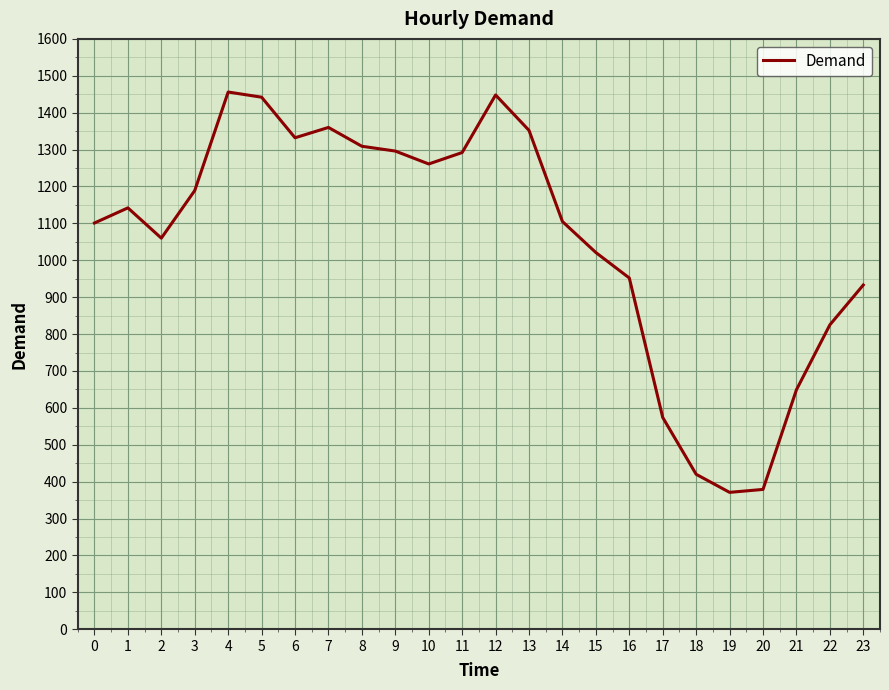

The value at 5 is 1442. True or false?

True